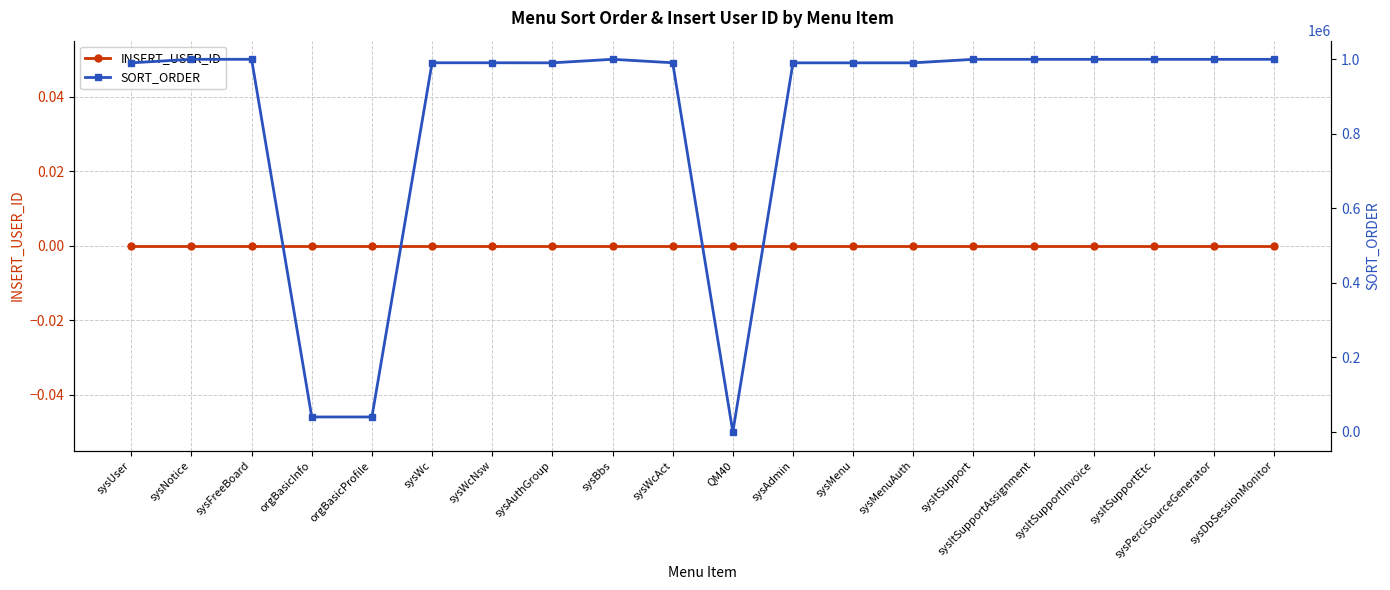

True or false: INSERT_USER_ID has more than 2 interior local peaks.

False